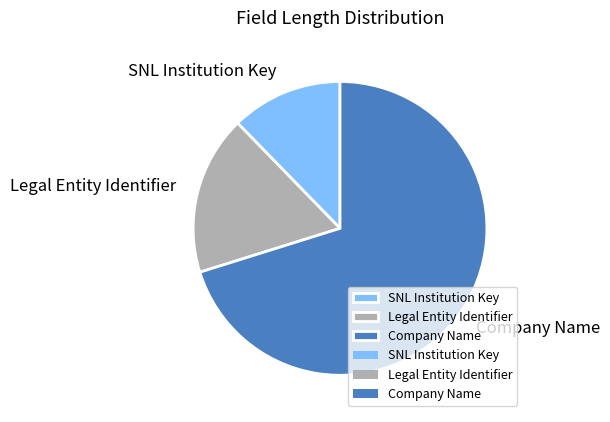

How many segments does this pie chart have?

3